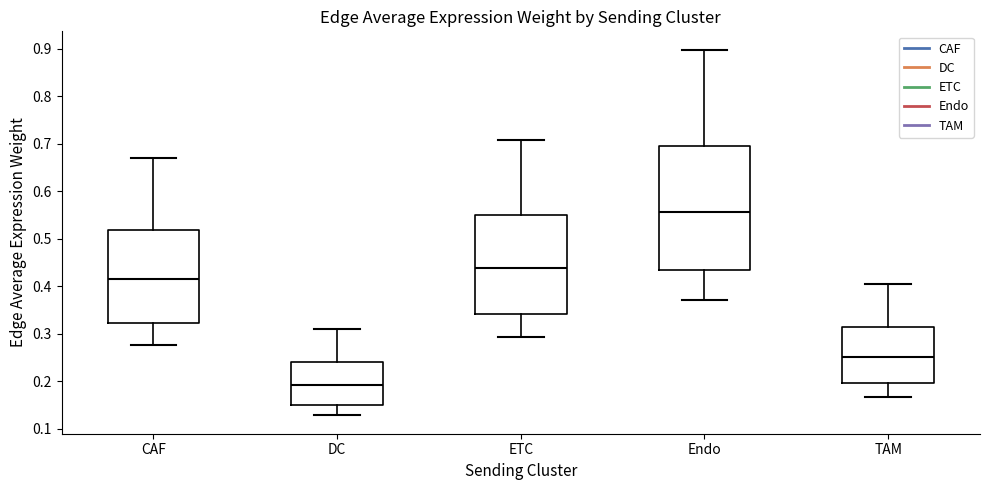

Where does the median line of the box for CAF sit on the y-axis? The values are not printed on the chart, so give them approximately, as read against the axis.

0.41